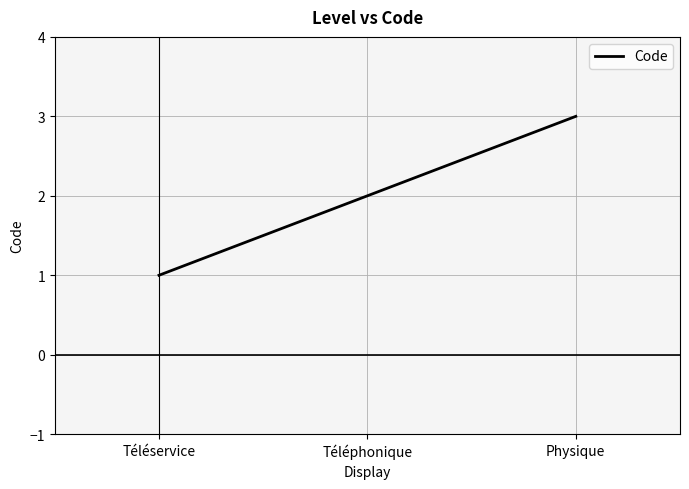

What is the minimum value shown in the chart?

1.0